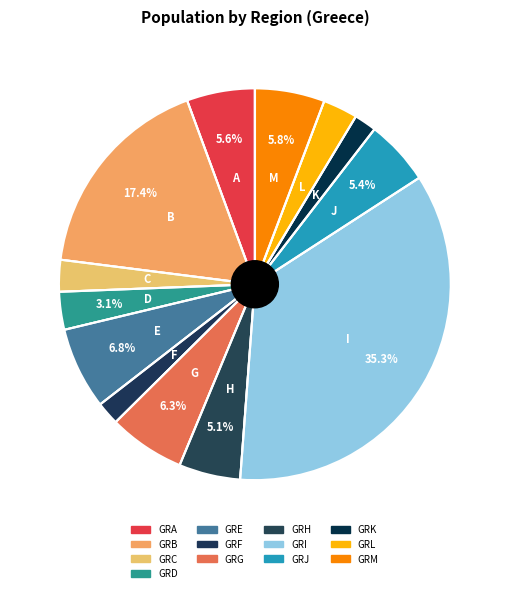

To the nearest percent, what percentage of the pie is GRG?

6%